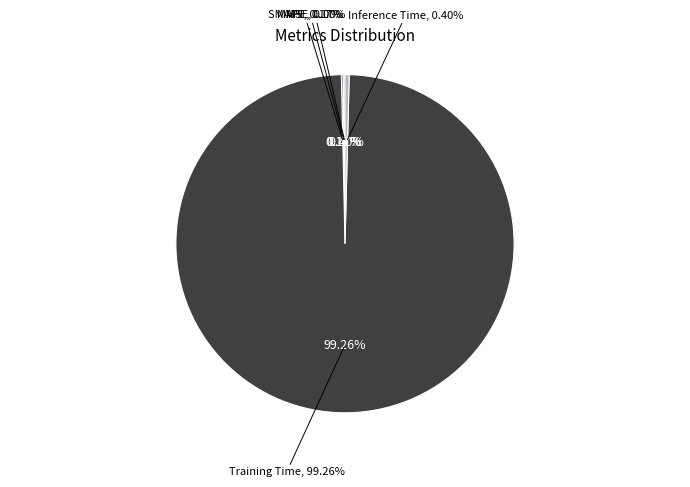

How many segments does this pie chart have?

5